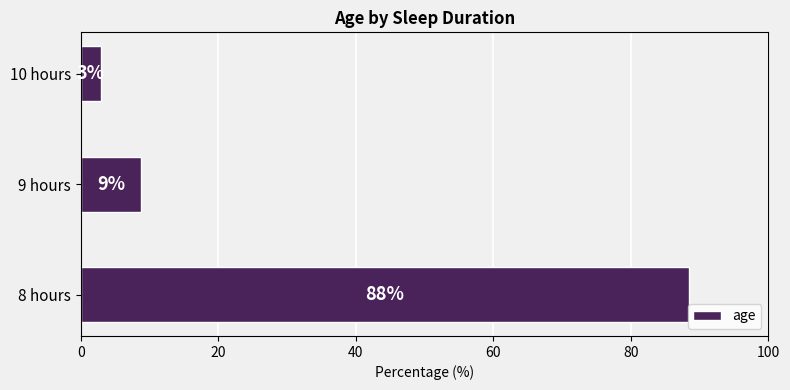

How many bars are there in total?

3